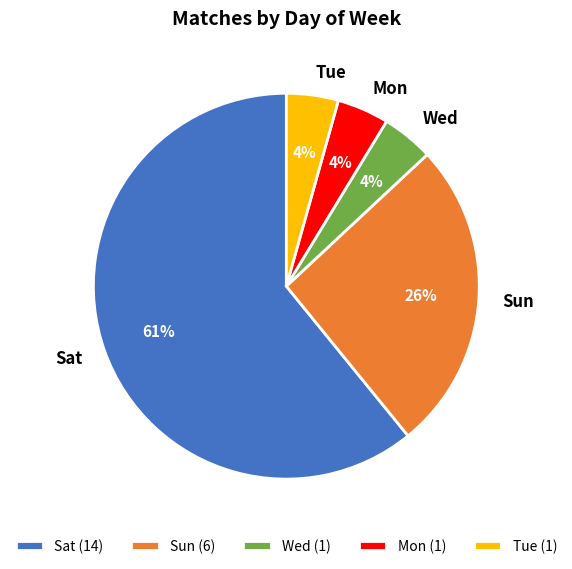

Count the number of slices in the pie.

5